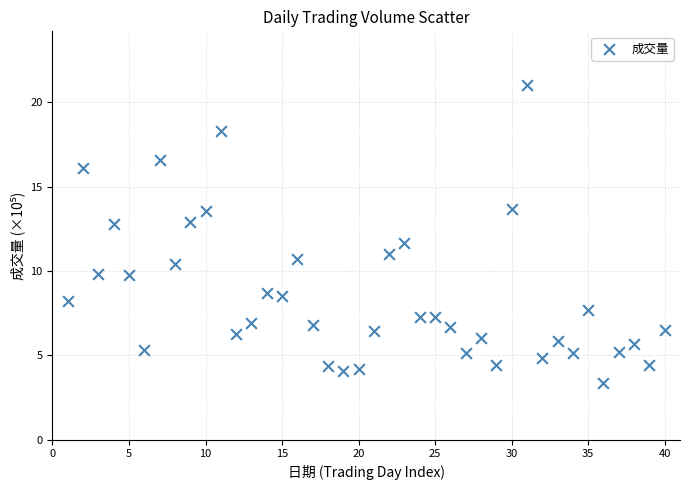

What Y value in the scatter plot is closest to 12?

11.6